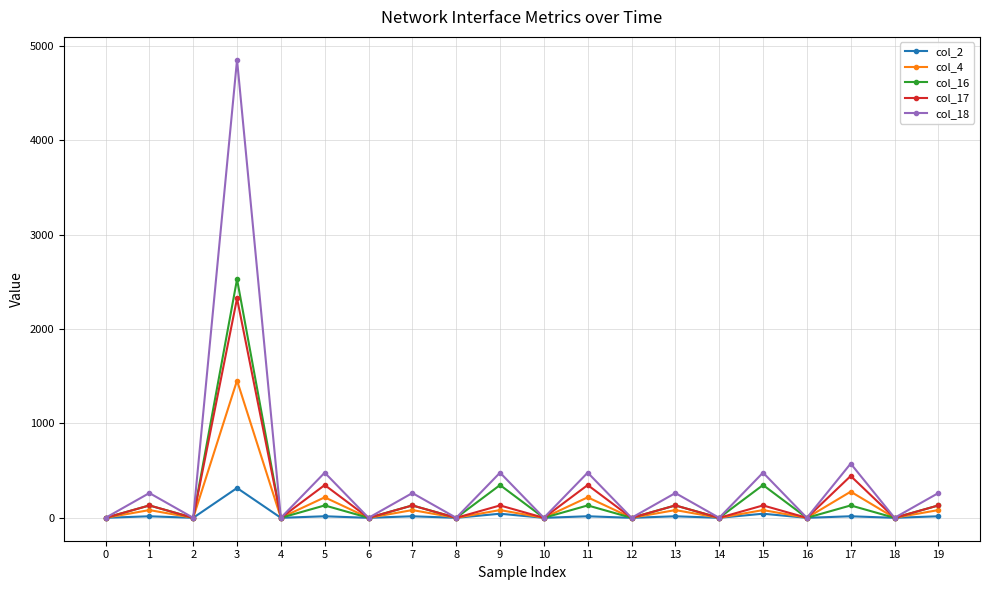

At which category is the sum across all series the highest?

3